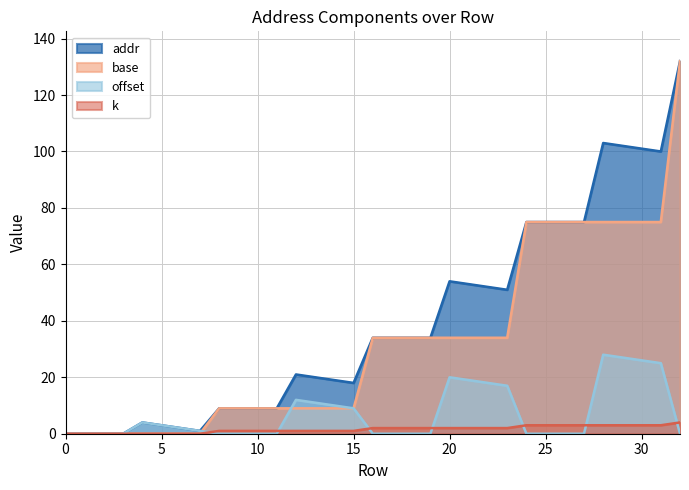

True or false: offset has more than 2 points higher than both neighbors.

True